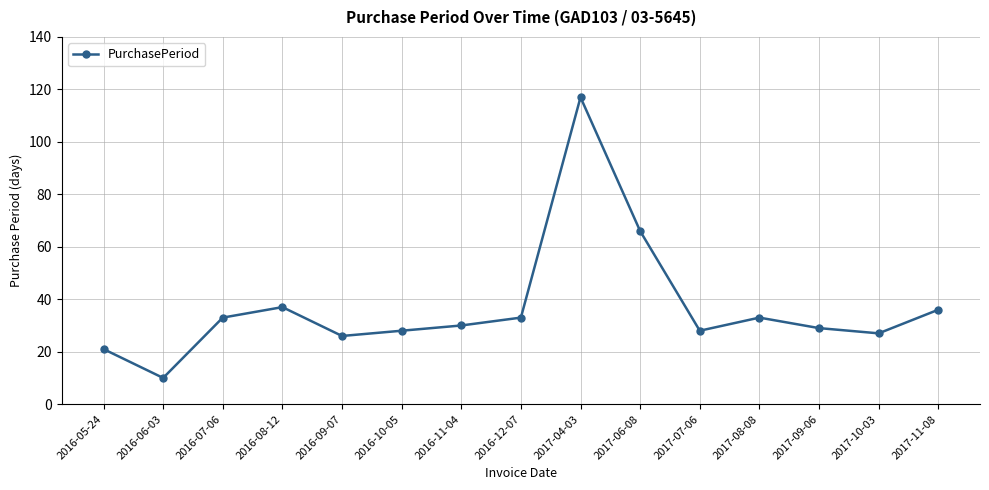

Does the chart have visible grid lines?

Yes